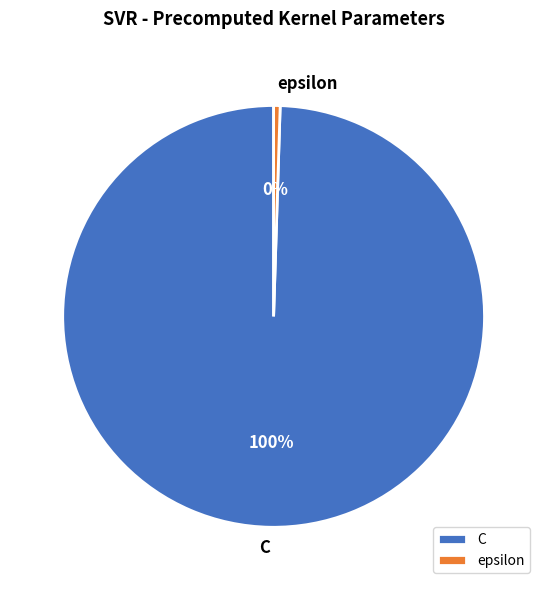

Do epsilon and C together represent more than half of the pie?

Yes